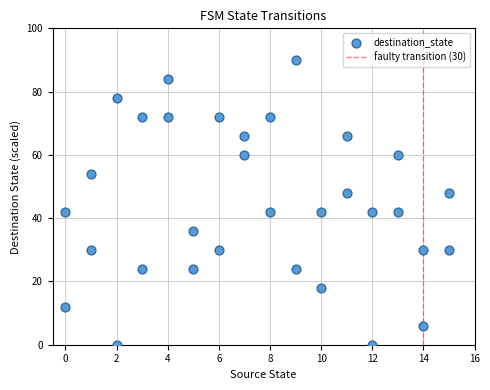

What is the range of Y values (max minus min)?

90